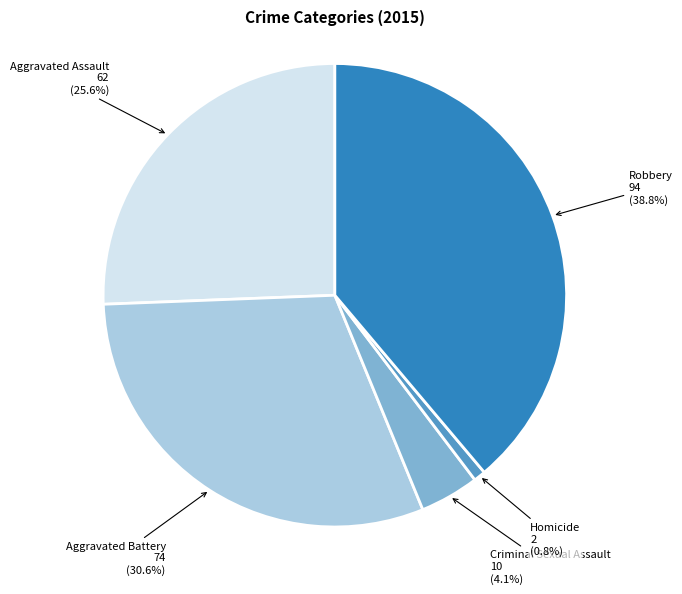

How many slices are in this pie chart?

5